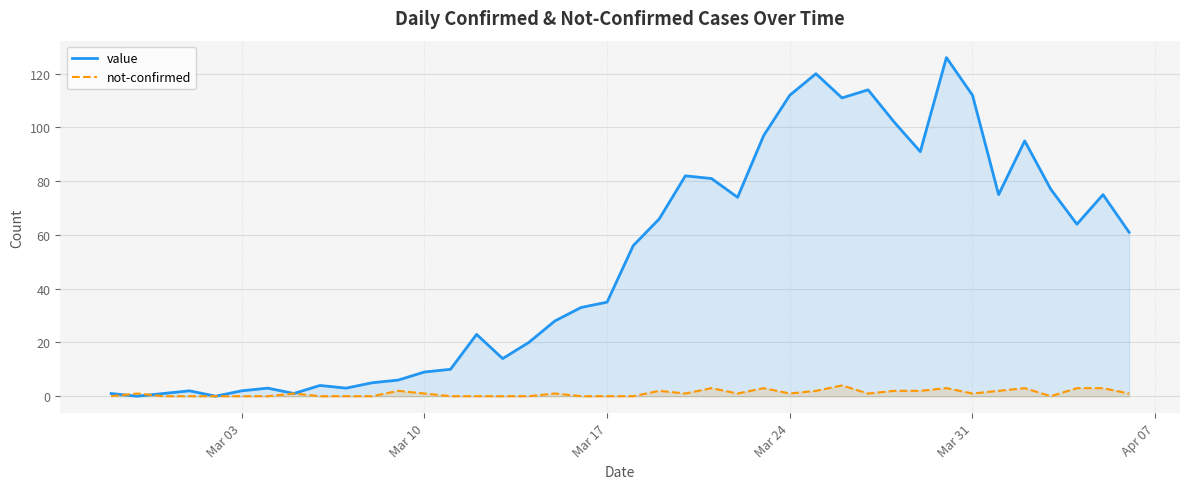

What is the greatest value displayed?

126